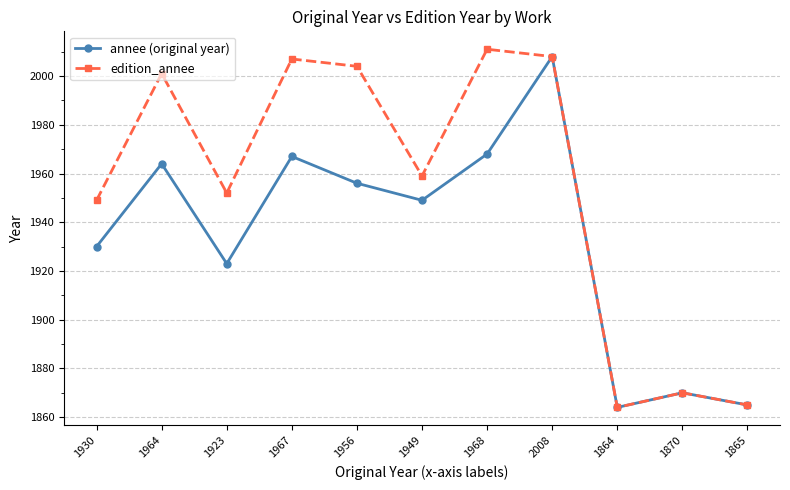

Where is the first local minimum for annee (original year)?

1923